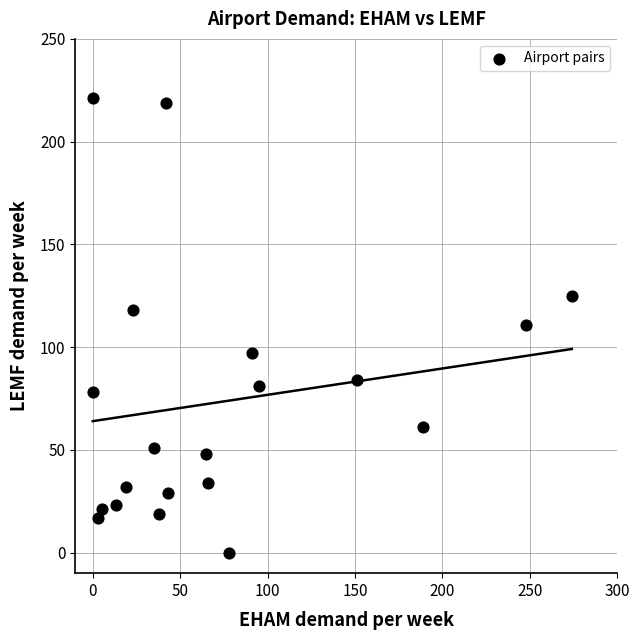

What is the range of X values (max minus min)?

274